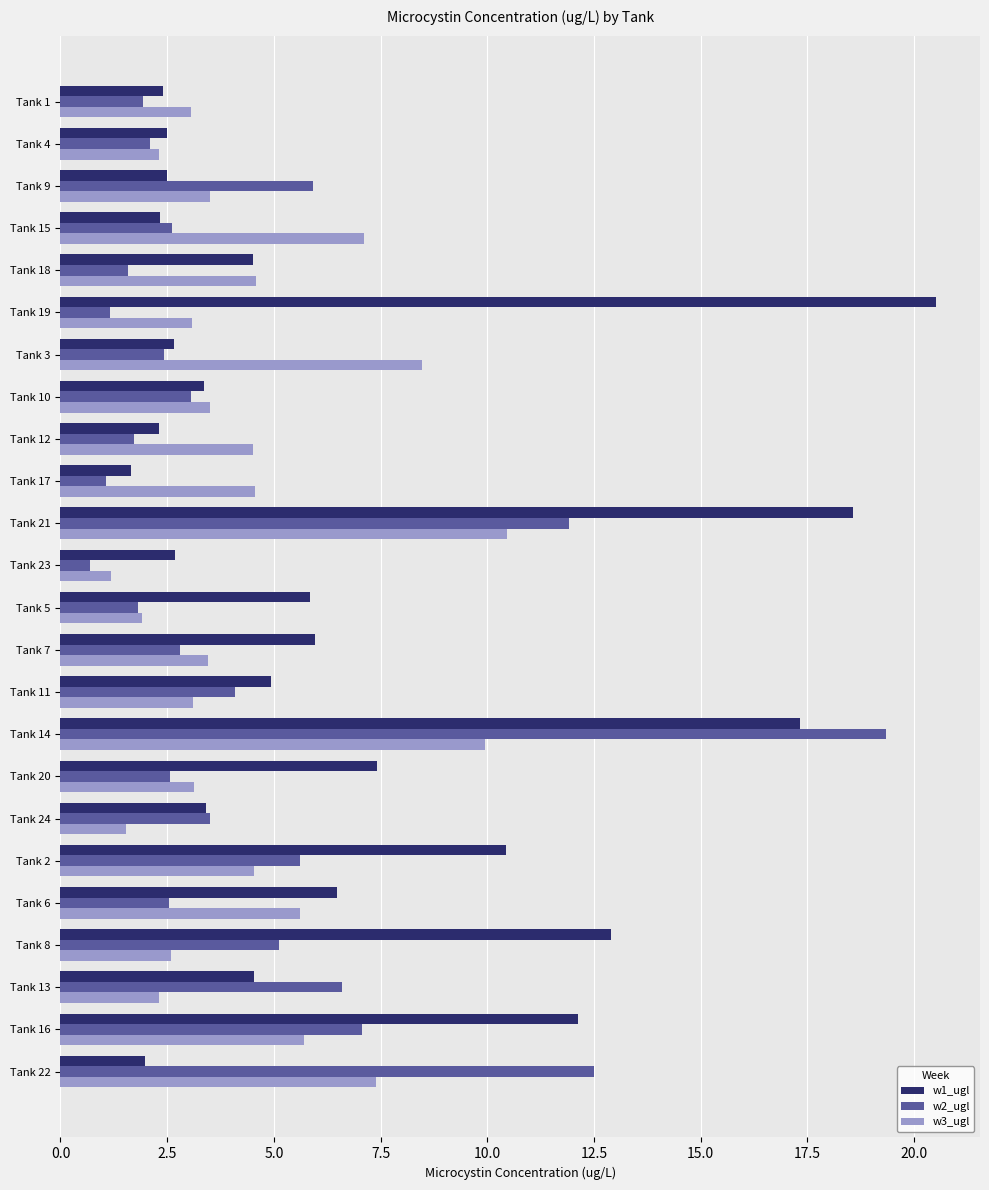

At which category is the sum across all series the highest?

Tank 14